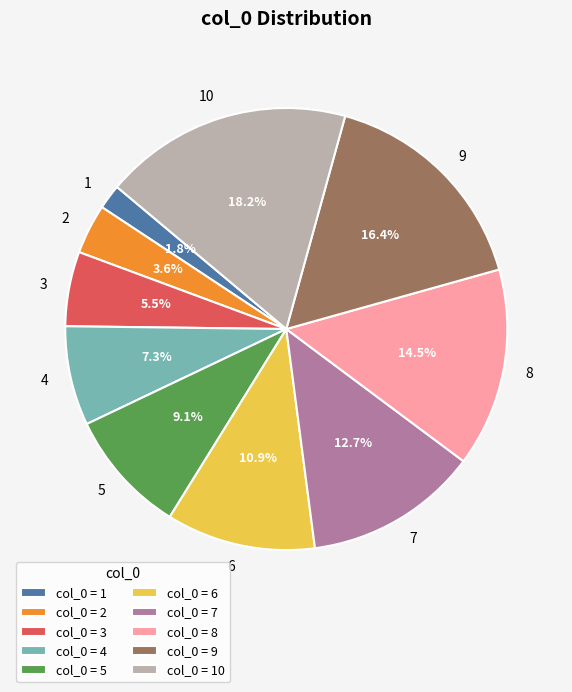

Count the number of slices in the pie.

10